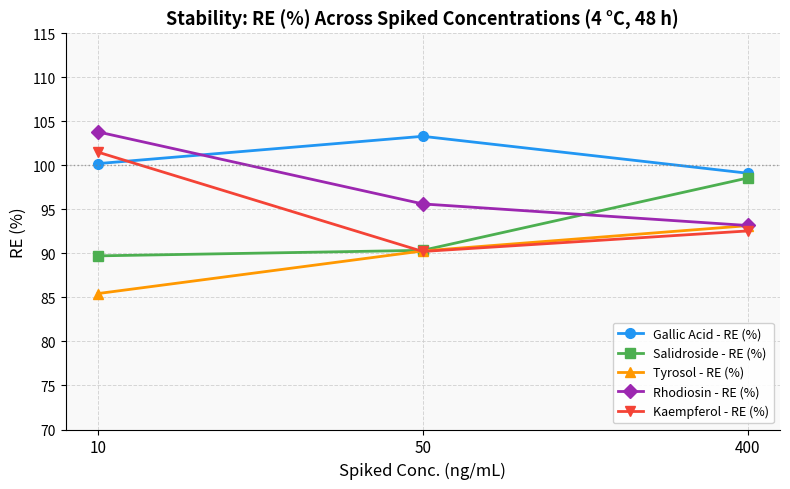

Which series changed the most between 50 and 400?

Salidroside - RE (%)